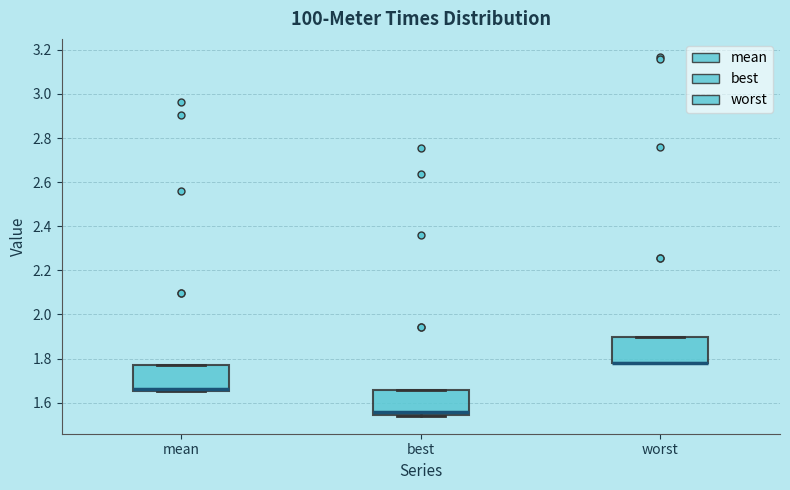

Reading left to right, transcribe this box plot: for each box, give where its median line is, the range the box spans, and where its two whiskers end, as read against the y-axis. The values are not printed on the chart, so give them approximately, as read against the axis.

mean: median 1.66 (just above the box's lower edge), box 1.66 to 1.78, whiskers 1.66 to 1.78
best: median 1.56, box 1.54 to 1.66, whiskers 1.54 to 1.66
worst: median 1.78 (drawn on the box's lower edge), box 1.78 to 1.90, whiskers 1.78 to 1.90